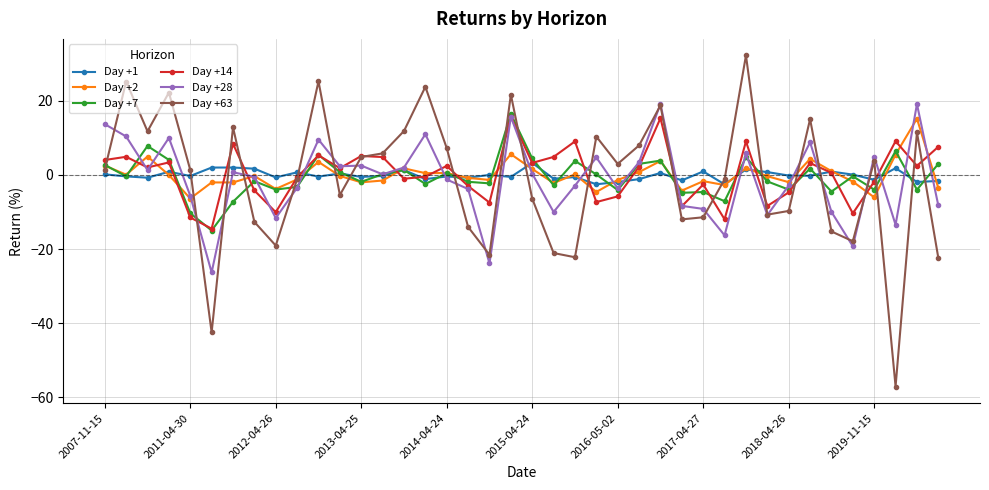

What is the value of the Day +28 point at the 24th from the left?

4.7